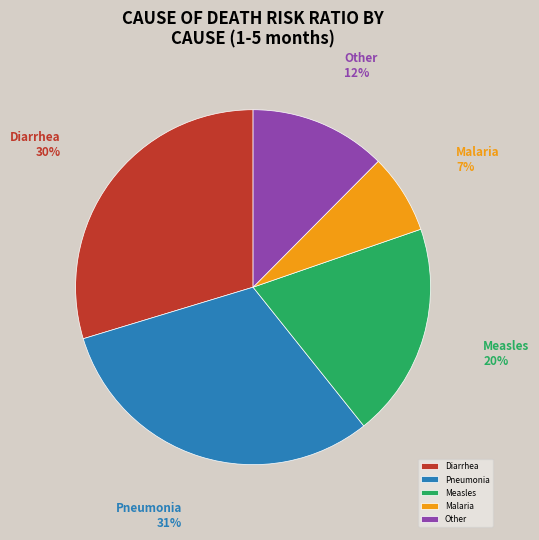

Which category has the biggest portion of the pie?

Pneumonia